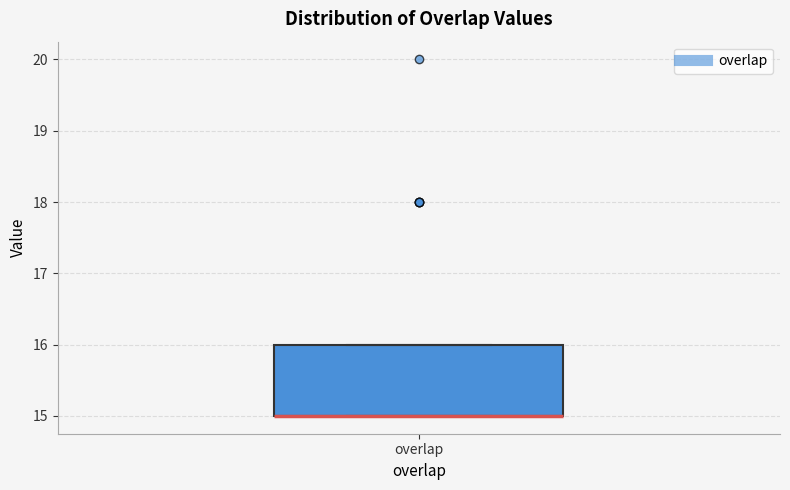

Where is the lower edge of the box for overlap on the y-axis? The values are not printed on the chart, so give them approximately, as read against the axis.

15